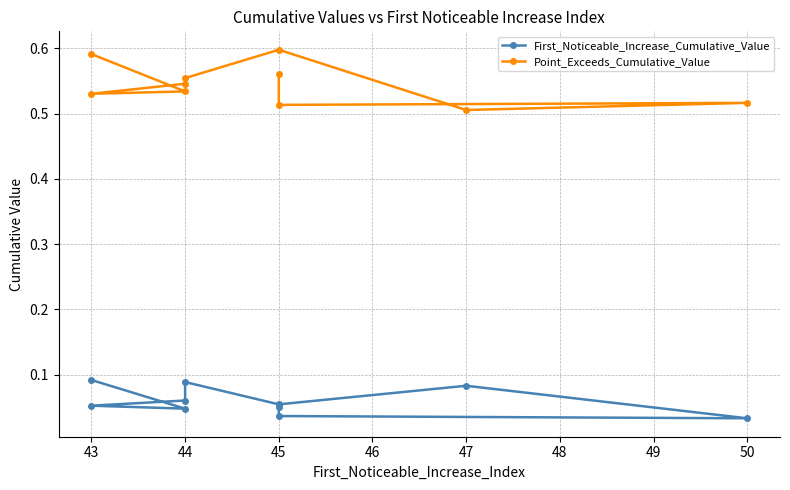

What is the average value of the Point_Exceeds_Cumulative_Value series?

0.5